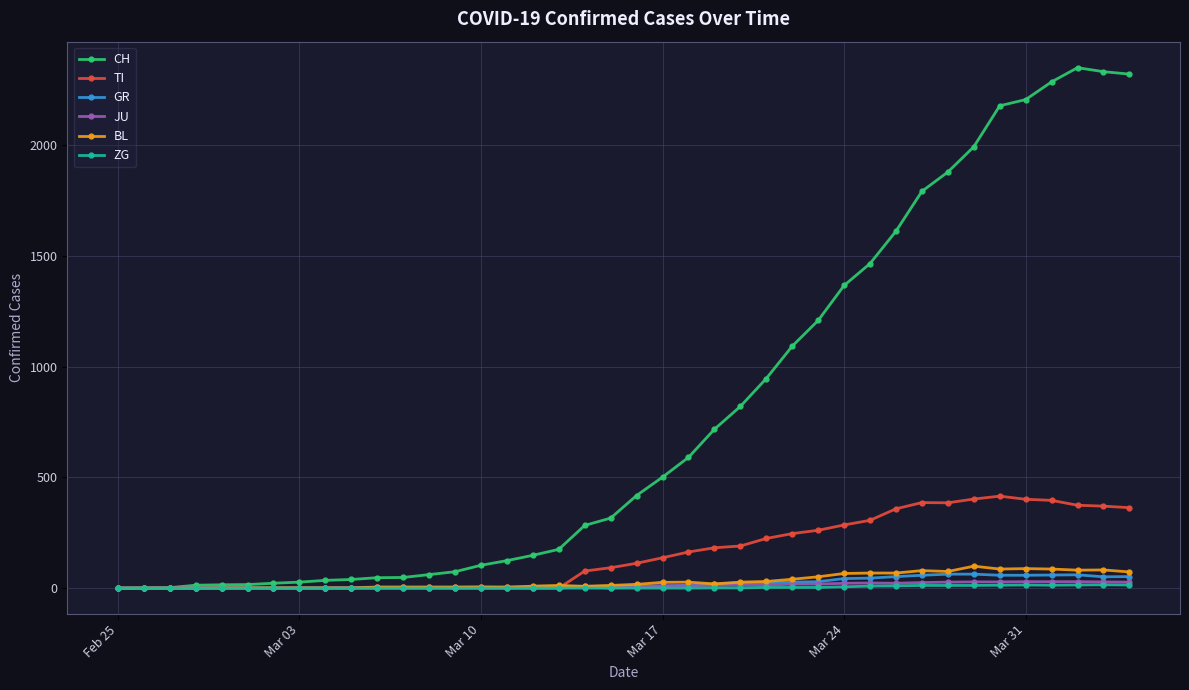

Which series has the largest range (max minus min)?

CH